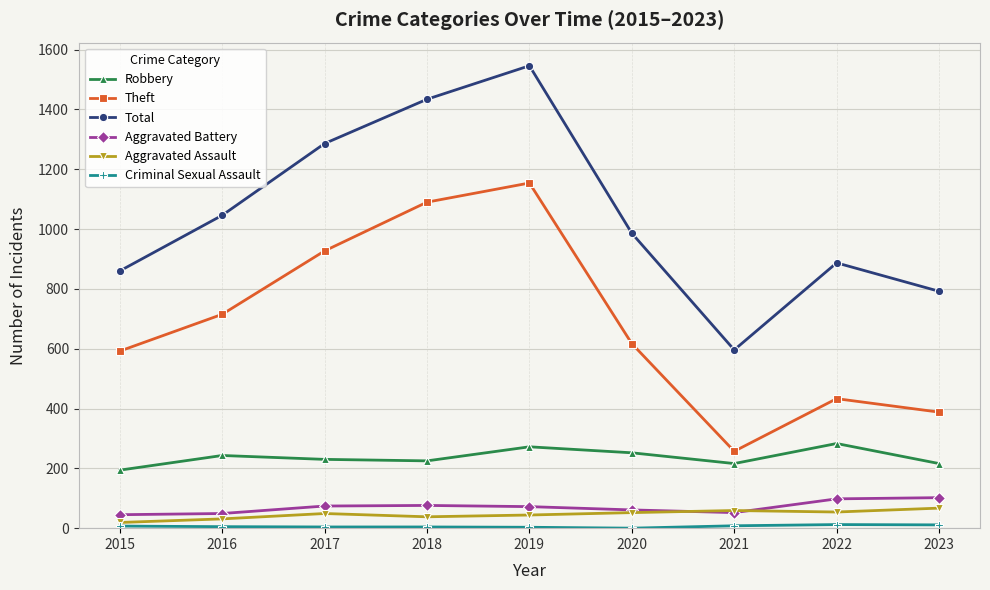

The Theft series shows 1154 at 2019. True or false?

True